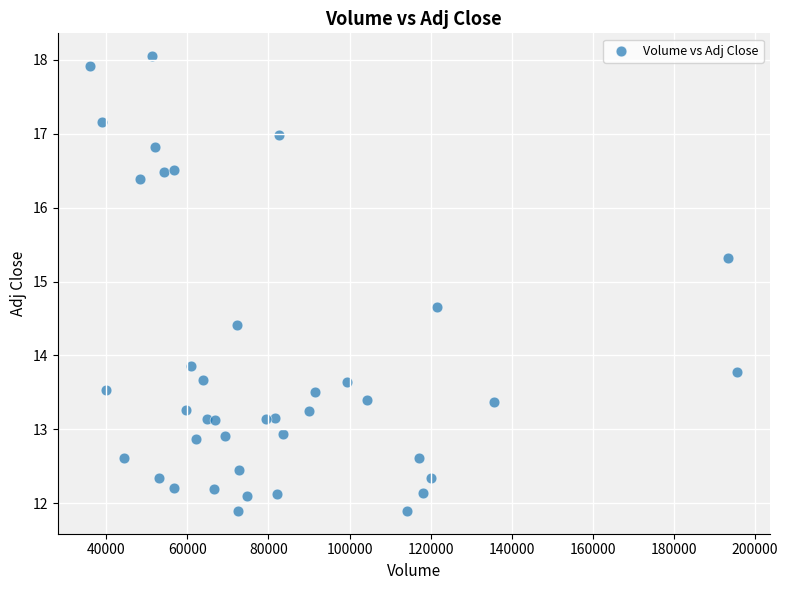

What Y value in the scatter plot is closest to 14?

13.9